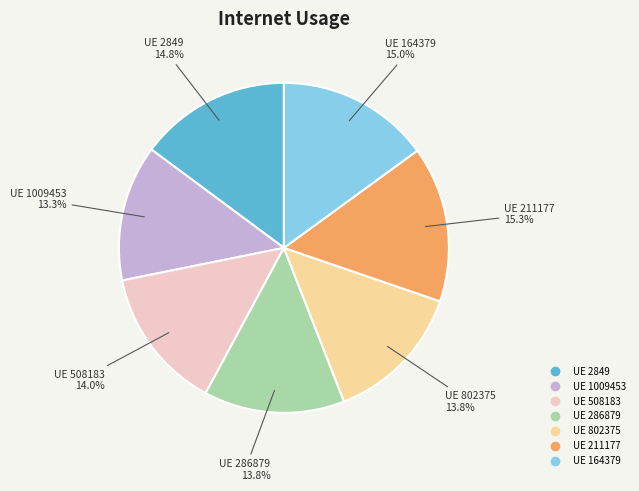

Is there any slice that represents more than half of the pie?

No